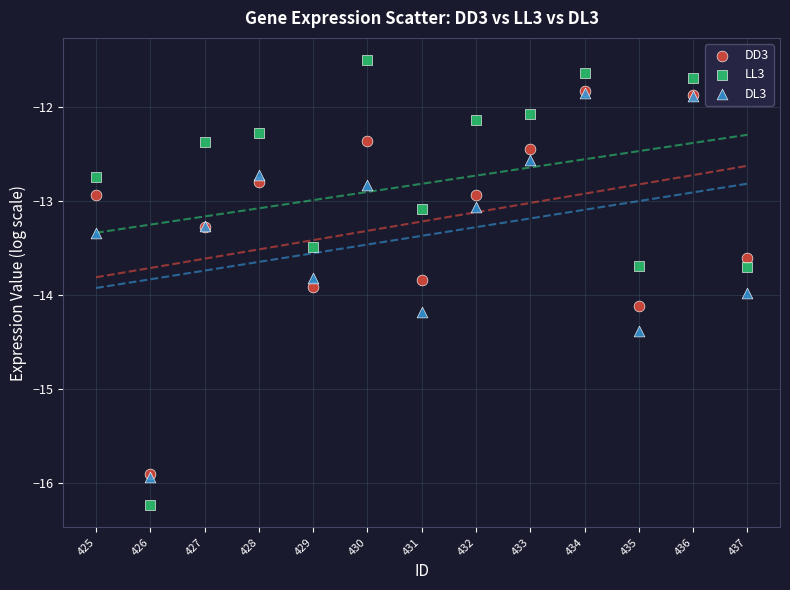

What are all the series names shown in the legend?

DD3, LL3, DL3